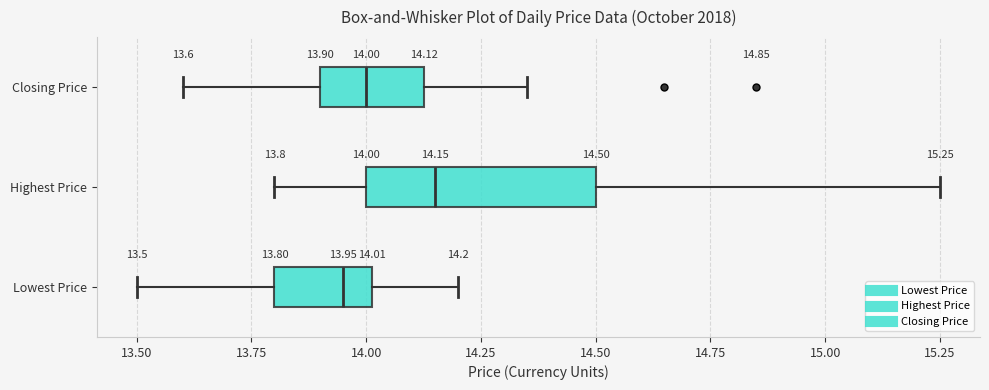

Which box's median line is the furthest to the left?

Lowest Price